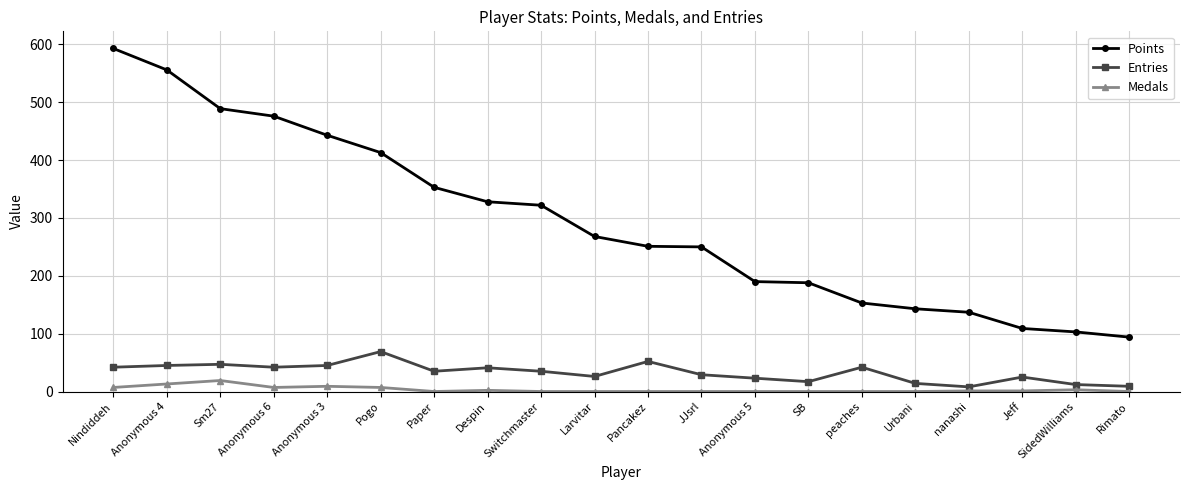

At Despin, list the series in order from largest to smallest.

Points, Entries, Medals